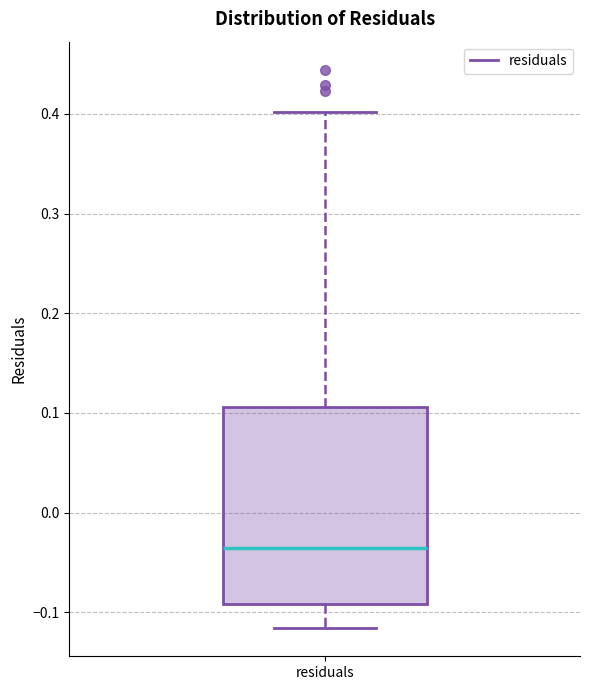

Transcribe this box plot: give where the median line is, the range the box spans, and where the two whiskers end, as read against the y-axis. The values are not printed on the chart, so give them approximately, as read against the axis.

median -0.04, box -0.09 to 0.11, whiskers -0.12 to 0.40